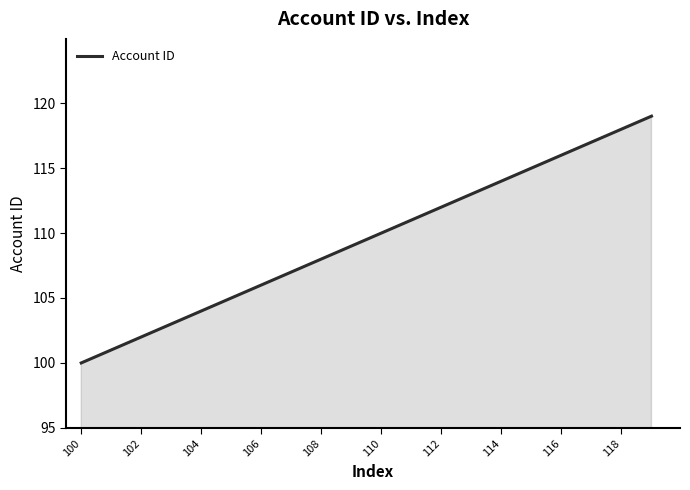

What is the smallest value displayed?

100